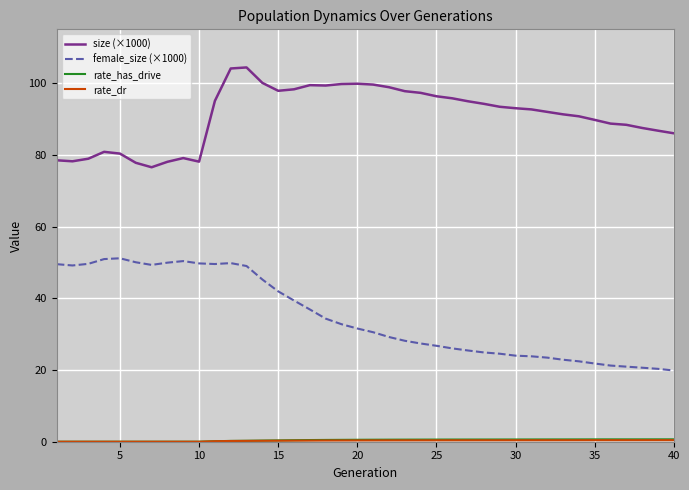

Which series has the largest total across all categories?

size (×1000)